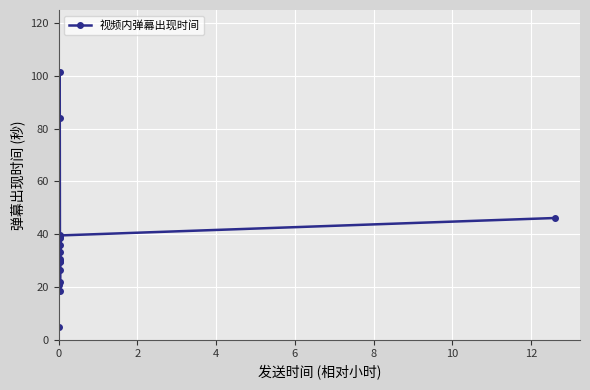

How many points are lower than both their immediate neighbors (excluding endpoints)?

3